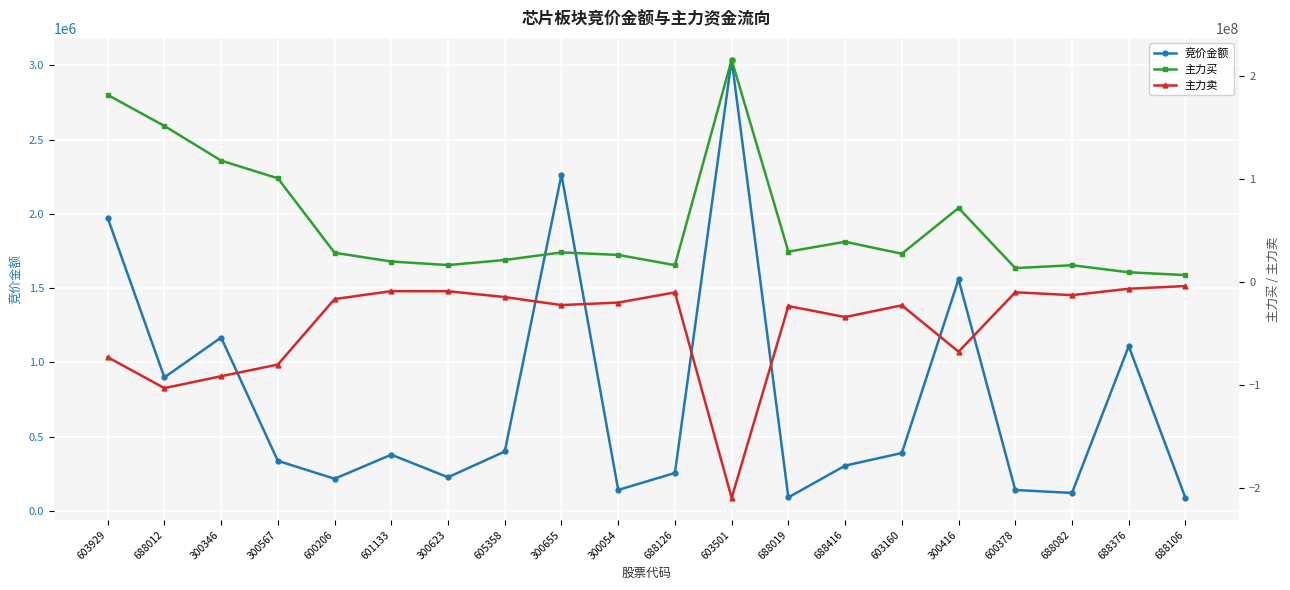

True or false: 竞价金额 and 主力卖 cross at least once.

False